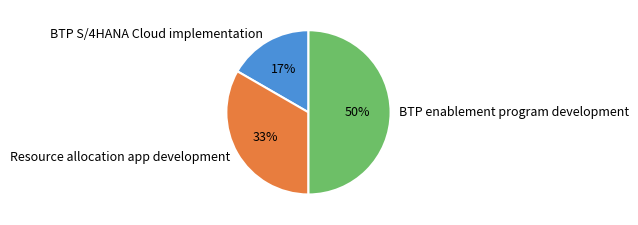

Is the sum of BTP enablement program development and BTP S/4HANA Cloud implementation greater than half?

Yes